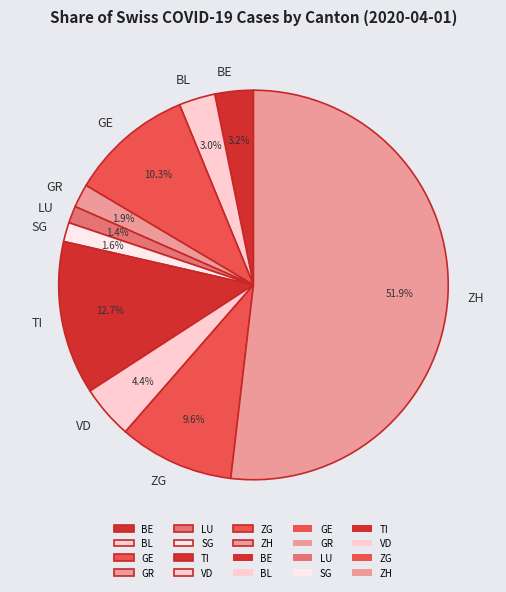

Do GR and ZH together represent more than half of the pie?

Yes